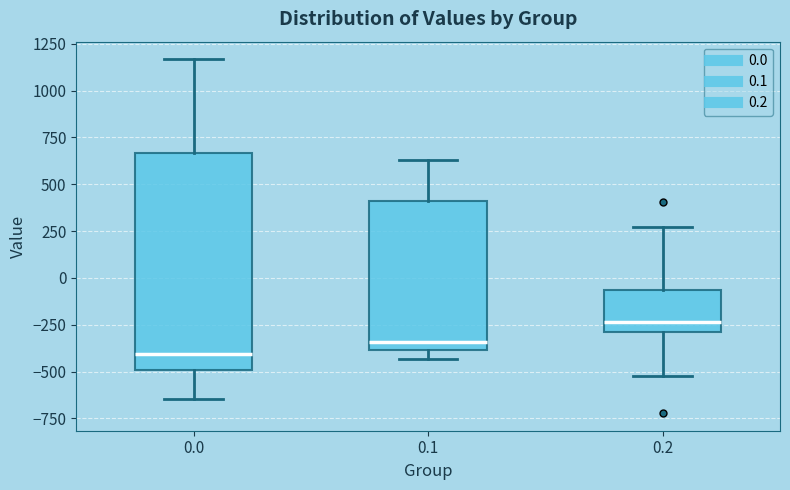

Where does the lower whisker of the box at x = 0.0 end on the y-axis? The values are not printed on the chart, so give them approximately, as read against the axis.

-650